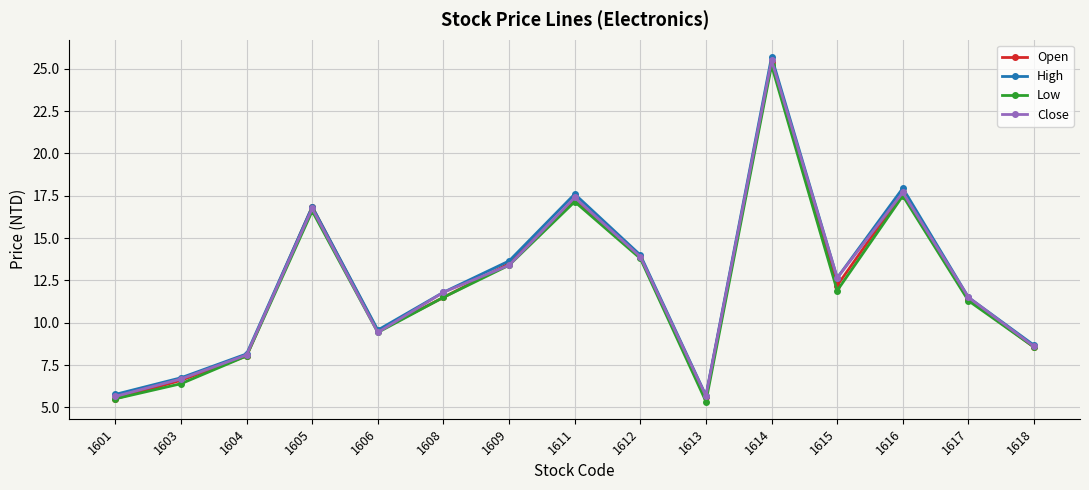

The value of Open at 1617 is 15.5. True or false?

False